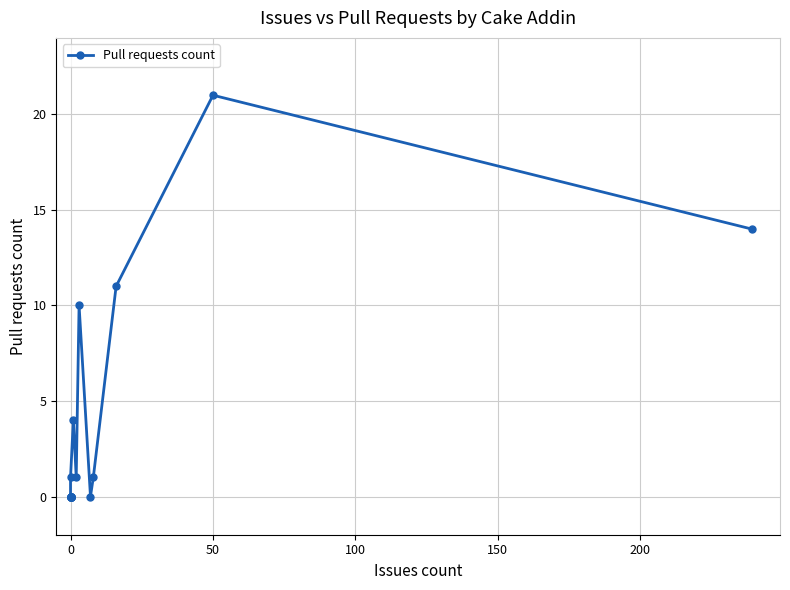

Does the chart display data point markers on the line(s)?

Yes